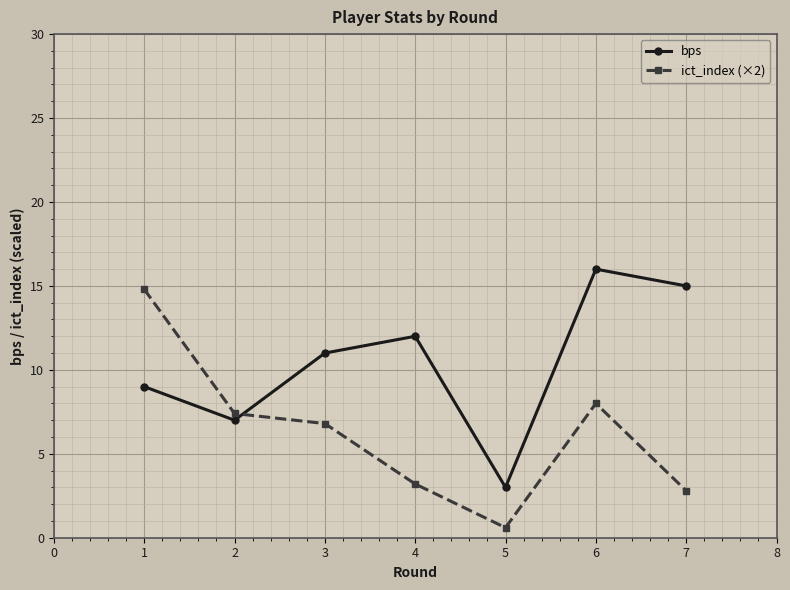

How many values in the ict_index (×2) series are below 6?

3